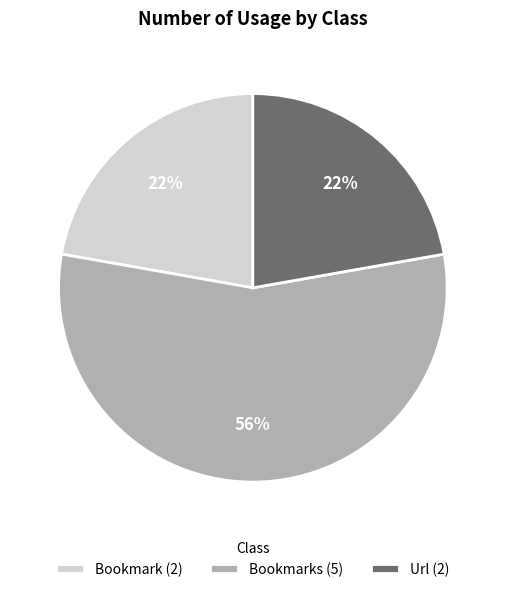

Is the sum of Url (2) and Bookmark (2) greater than half?

No